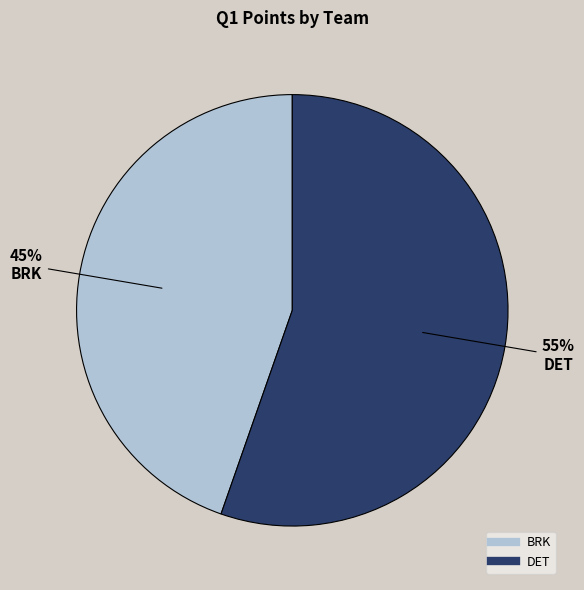

What is the majority slice?

DET